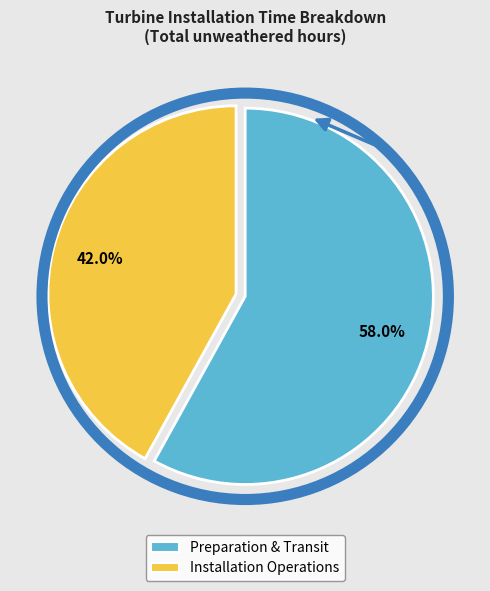

Does any single category account for the majority?

Yes